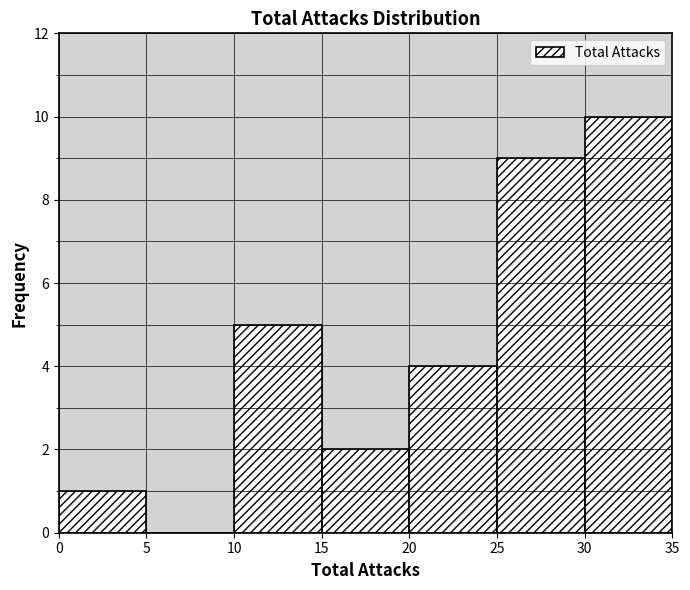

Reading left to right, transcribe this chart: for each bar, give the range it covers on the x-axis and its height. The values are not printed on the chart, so give them approximately, as read against the axis.

0 to 5: 1
5 to 10: 0
10 to 15: 5
15 to 20: 2
20 to 25: 4
25 to 30: 9
30 to 35: 10